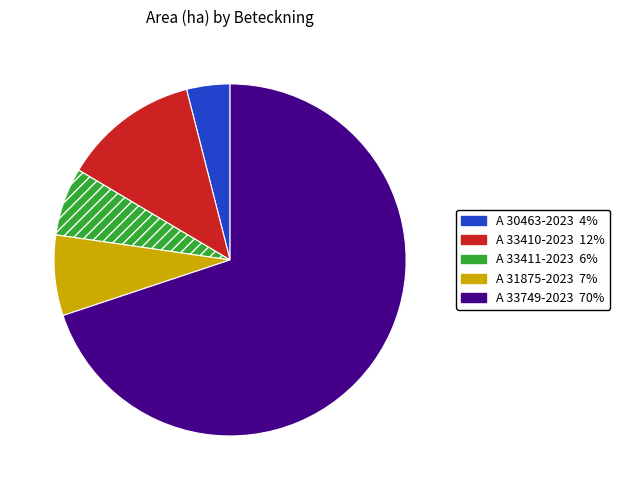

Rank the categories by value from highest to lowest.

A 33749-2023, A 33410-2023, A 31875-2023, A 33411-2023, A 30463-2023